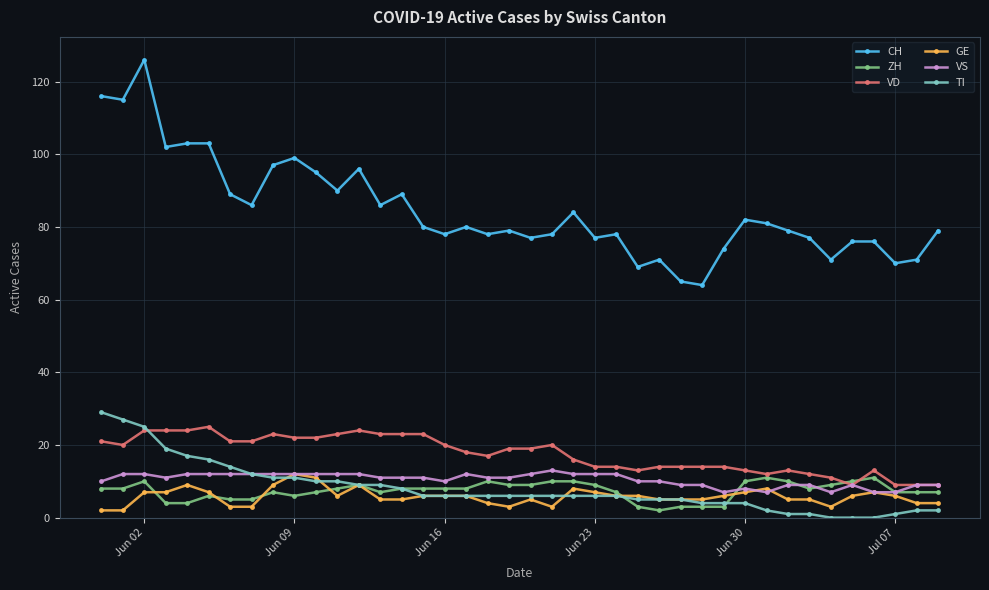

Which series has the largest total across all categories?

CH